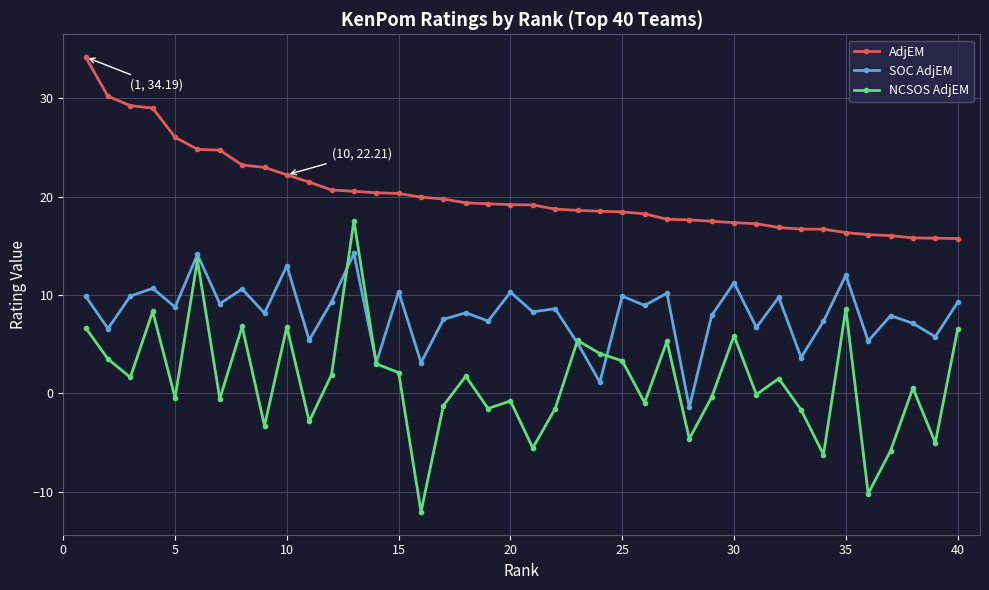

List the series in order of their overall mean, highest first.

AdjEM, SOC AdjEM, NCSOS AdjEM